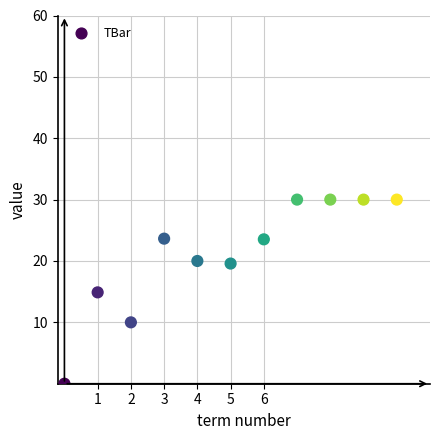

What is the range of Y values (max minus min)?

30.0